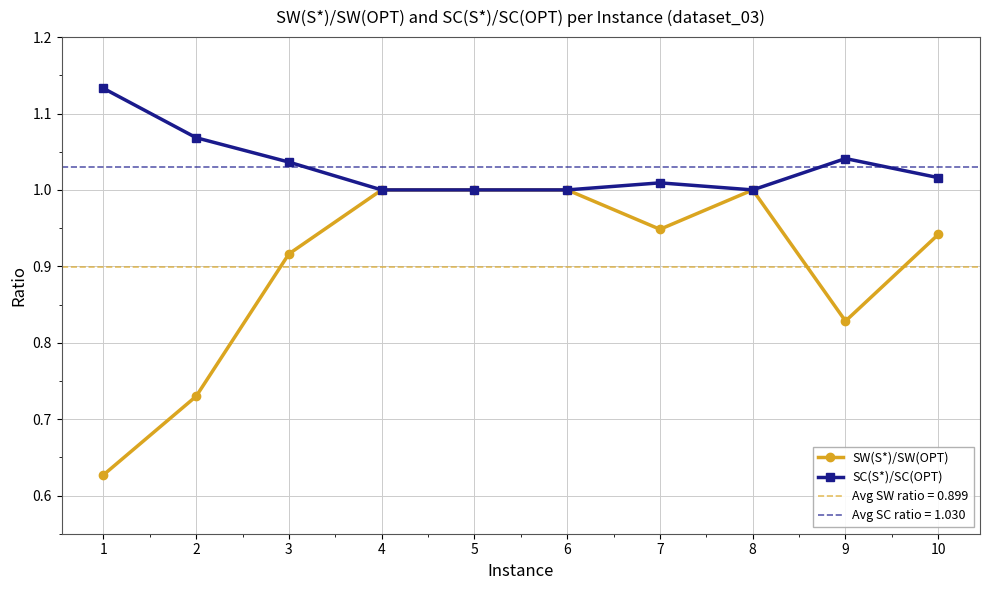

At which category is the sum across all series the highest?

4